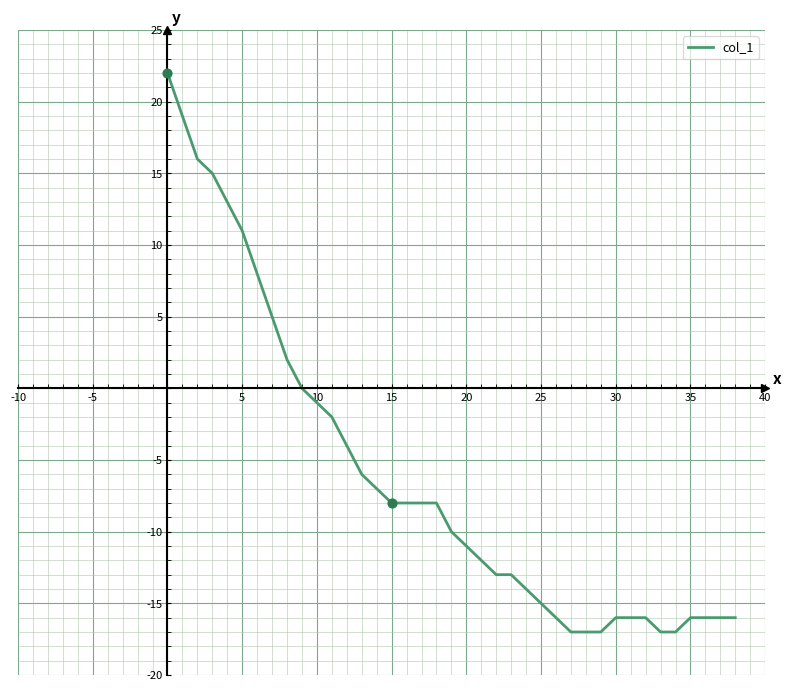

What is the difference between the maximum and minimum values?

39